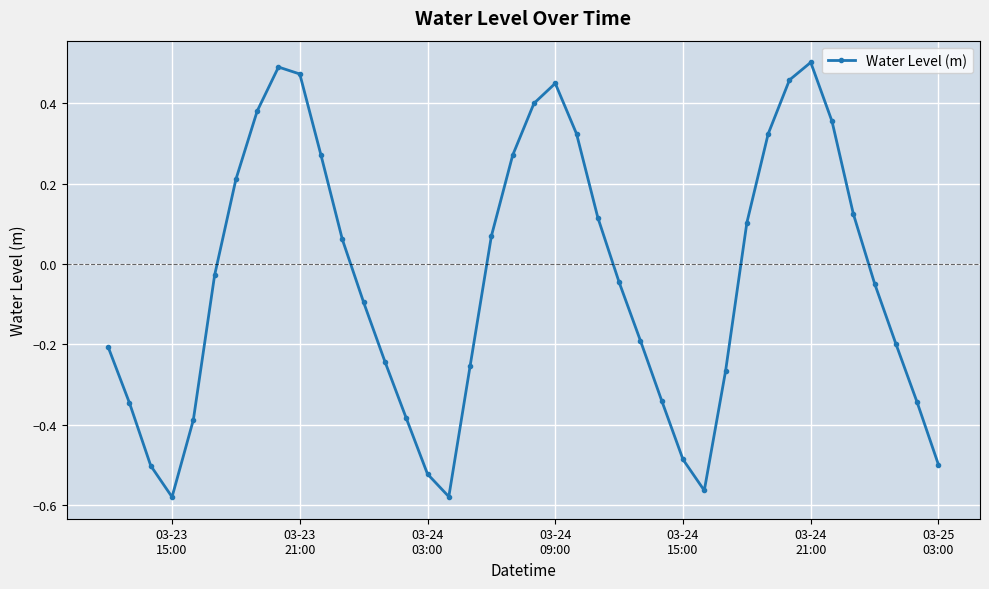

How many interior local valleys (lower than both neighbors) does the data have?

3